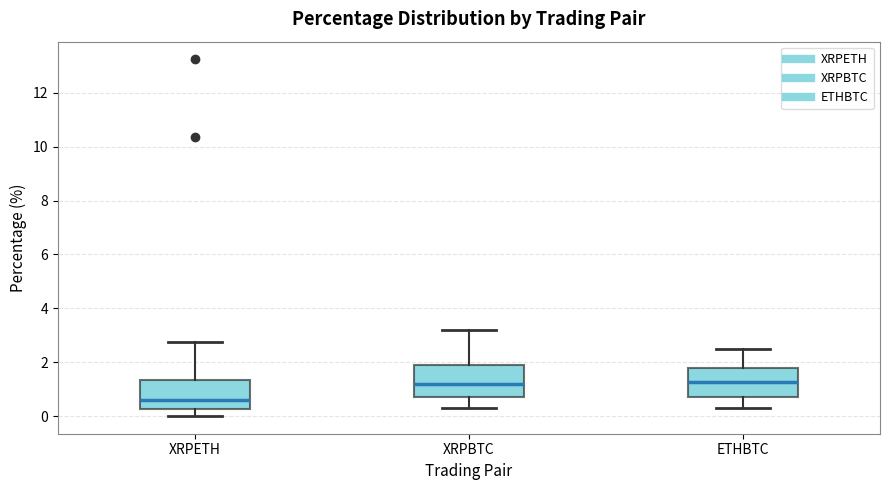

Where does the lower whisker of the box for ETHBTC end on the y-axis? The values are not printed on the chart, so give them approximately, as read against the axis.

0.4